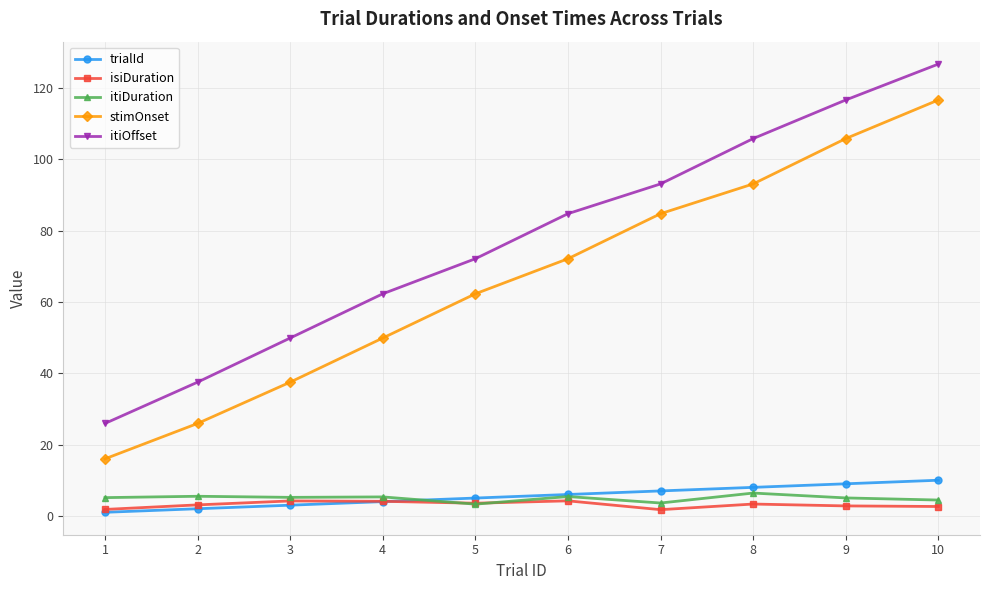

What is the difference between the maximum and minimum values in the itiOffset series?

100.8